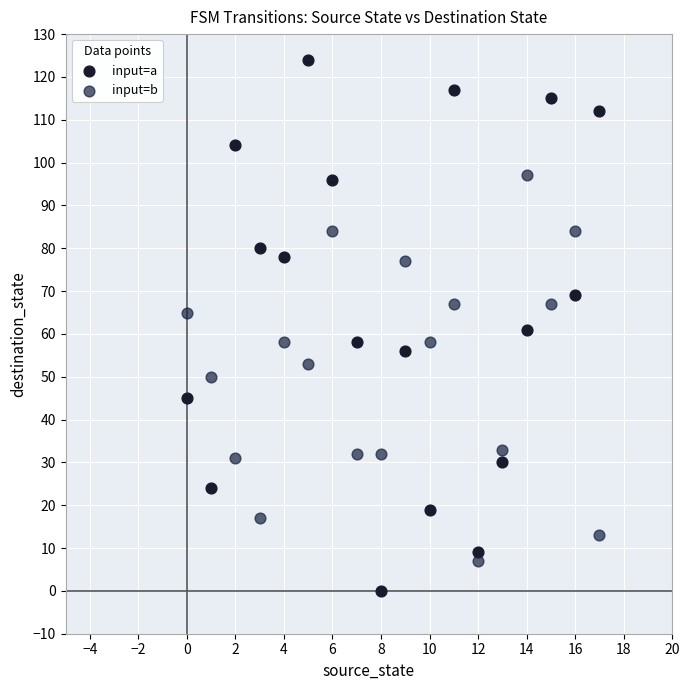

Which series contains the highest Y value?

input=a